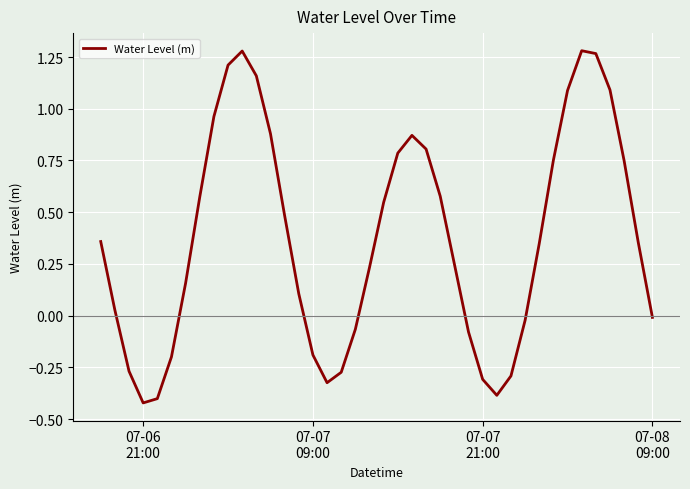

What is the value of the 21st point from the left?

0.5